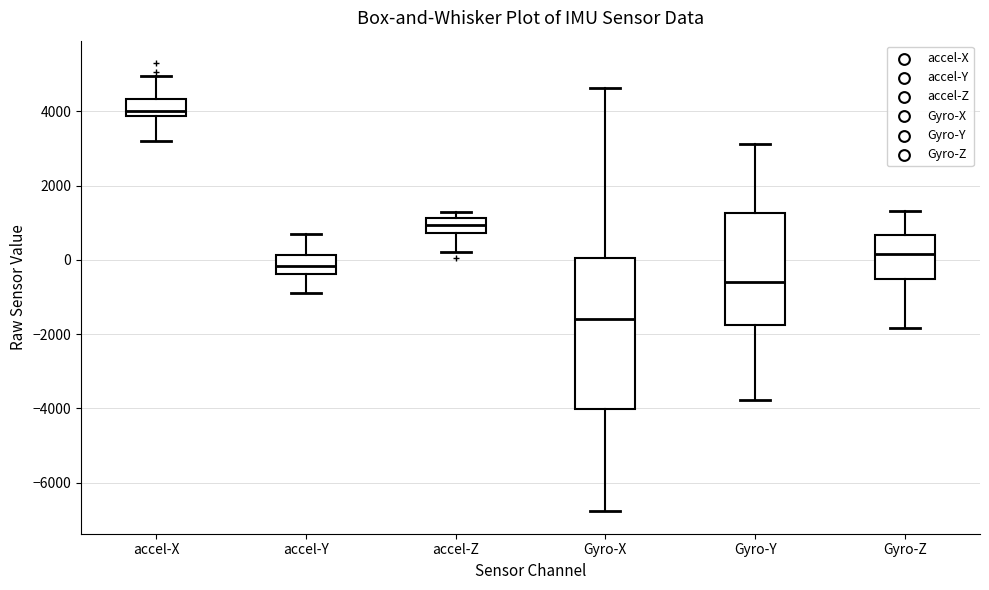

Reading left to right, read every box against the y-axis: the position of its median line, the range the box covers, and the ends of its whiskers. The values are not printed on the chart, so give them approximately, as read against the axis.

accel-X: median 4000, box 3800 to 4400, whiskers 3200 to 5000
accel-Y: median -200, box -400 to 200, whiskers -800 to 600
accel-Z: median 1000, box 800 to 1200, whiskers 200 to 1200 (just above the box's upper edge)
Gyro-X: median -1600, box -4000 to 0, whiskers -6800 to 4600
Gyro-Y: median -600, box -1800 to 1200, whiskers -3800 to 3200
Gyro-Z: median 200, box -600 to 600, whiskers -1800 to 1400